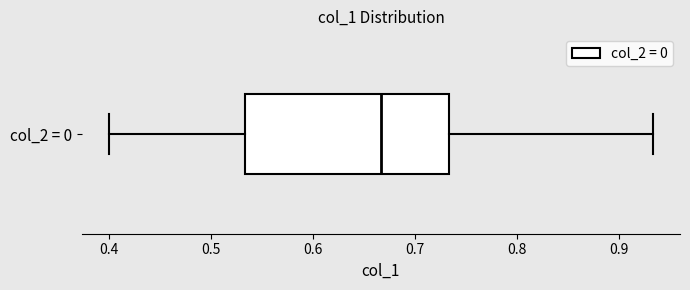

Where is the left edge of the box for col_2 = 0 on the x-axis? The values are not printed on the chart, so give them approximately, as read against the axis.

0.53